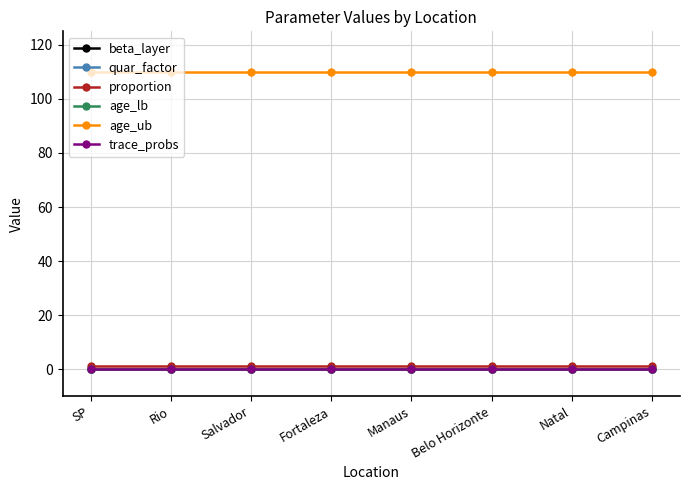

What is the total value across all series at Fortaleza?

111.1